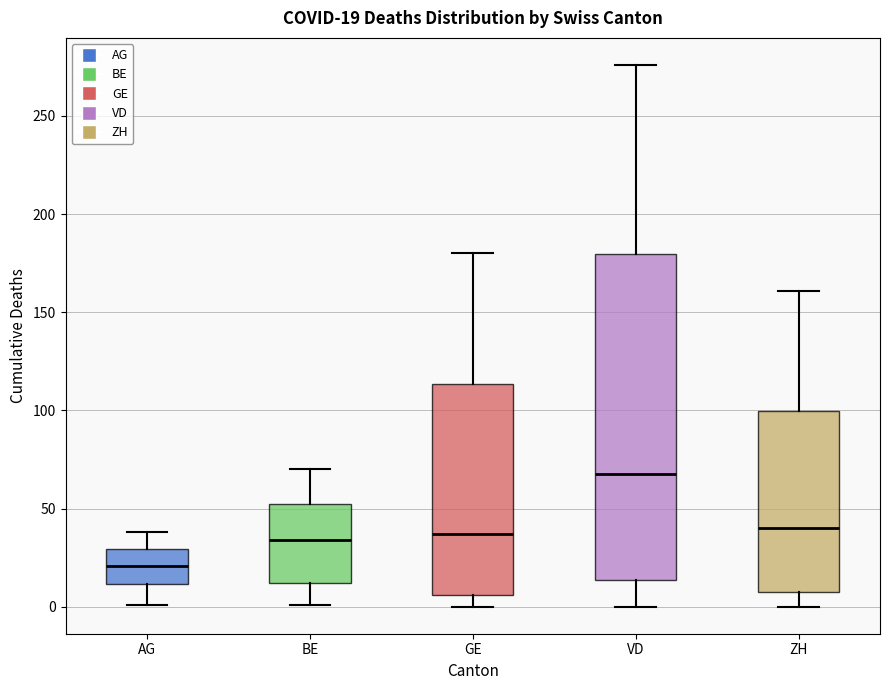

Which box is the tallest, from its lower edge to its upper edge?

VD